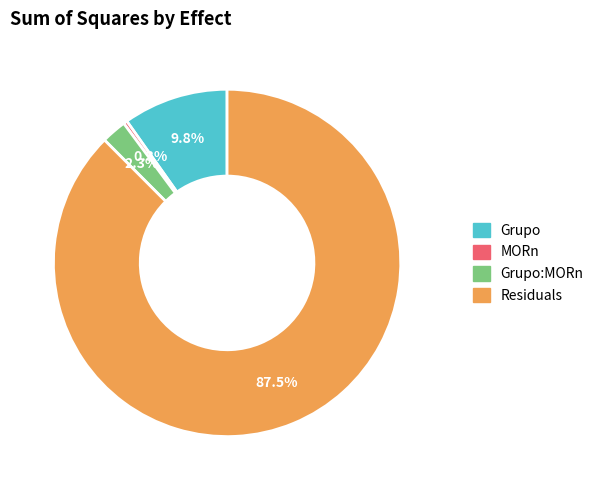

Is there a majority slice in this chart?

Yes